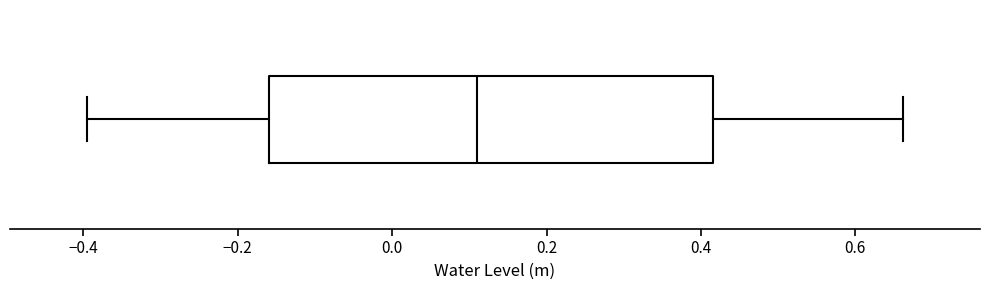

Read this box plot against the x-axis: the position of the median line, the range covered by the box, and the ends of both whiskers. The values are not printed on the chart, so give them approximately, as read against the axis.

median 0.10, box -0.16 to 0.42, whiskers -0.40 to 0.66